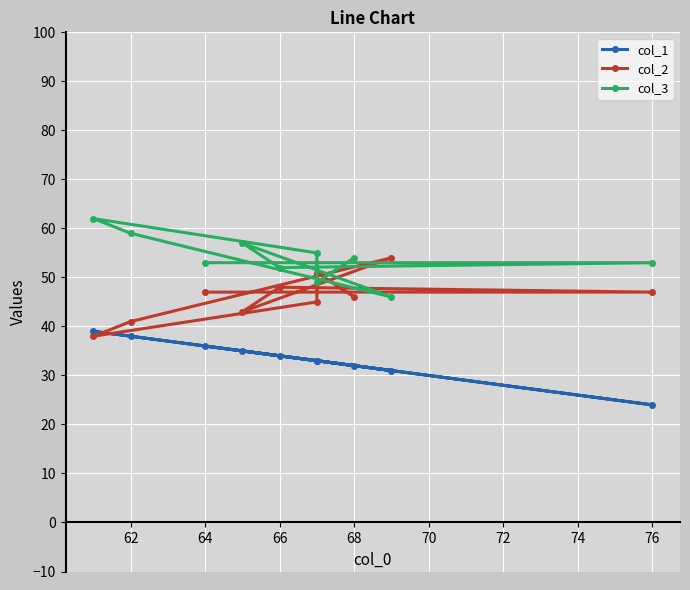

True or false: col_3 and col_1 cross at least once.

False